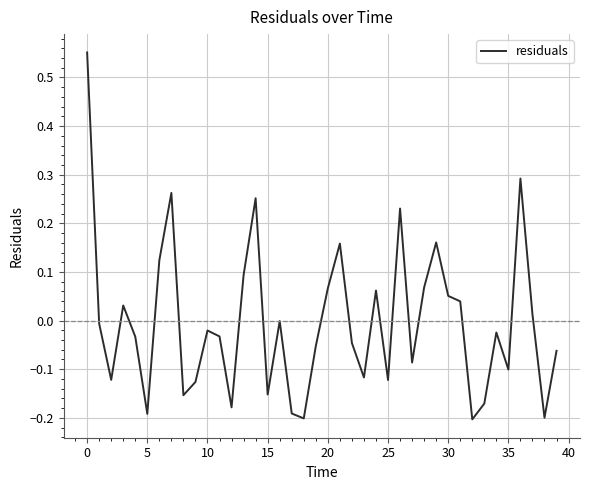

What is the difference between the maximum and minimum values?

0.8